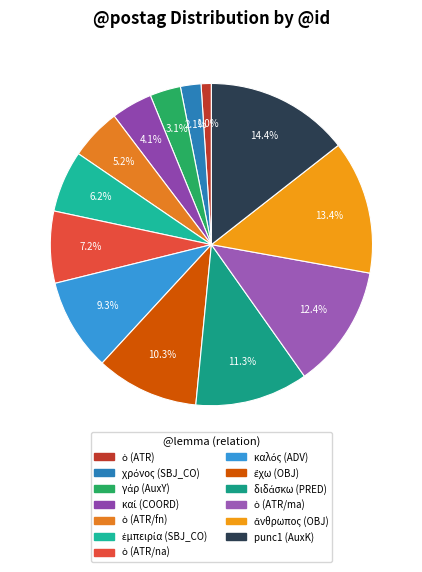

To the nearest percent, what is the average slice percentage?

8%